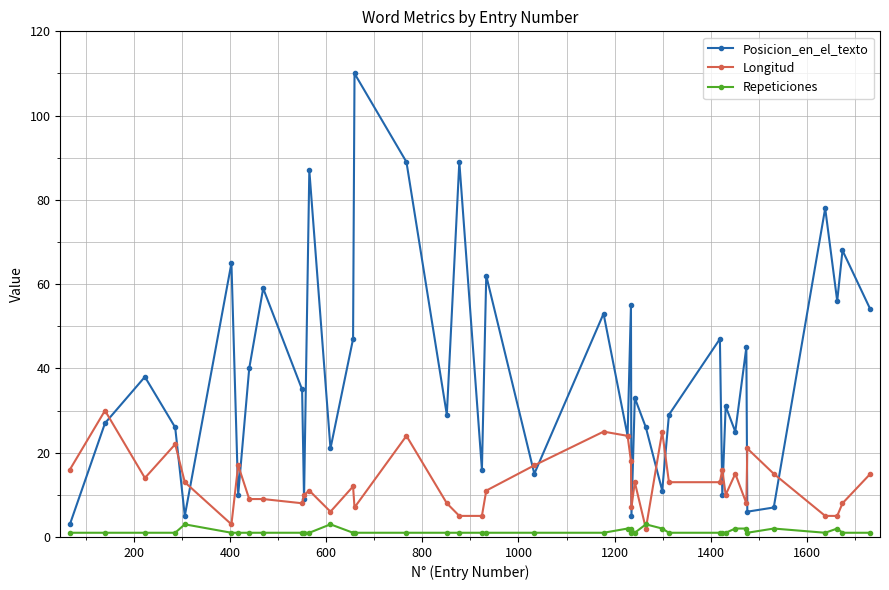

Rank the series by their maximum value, from highest to lowest.

Posicion_en_el_texto, Longitud, Repeticiones